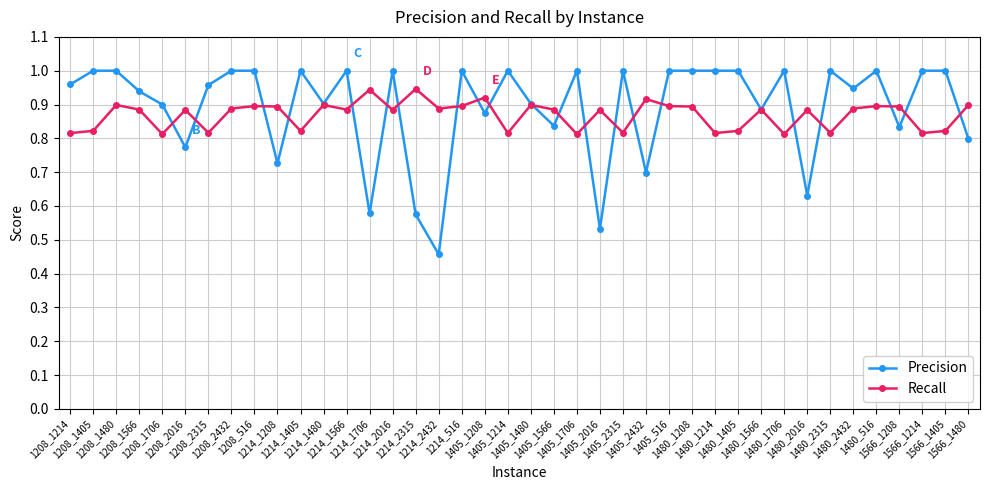

Which series has the widest spread of values?

Precision